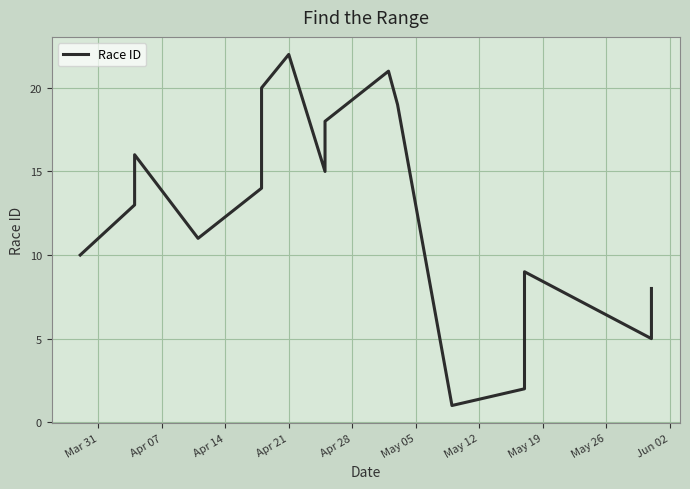

What is the difference between the values at Apr 14 and Mar 31?

6